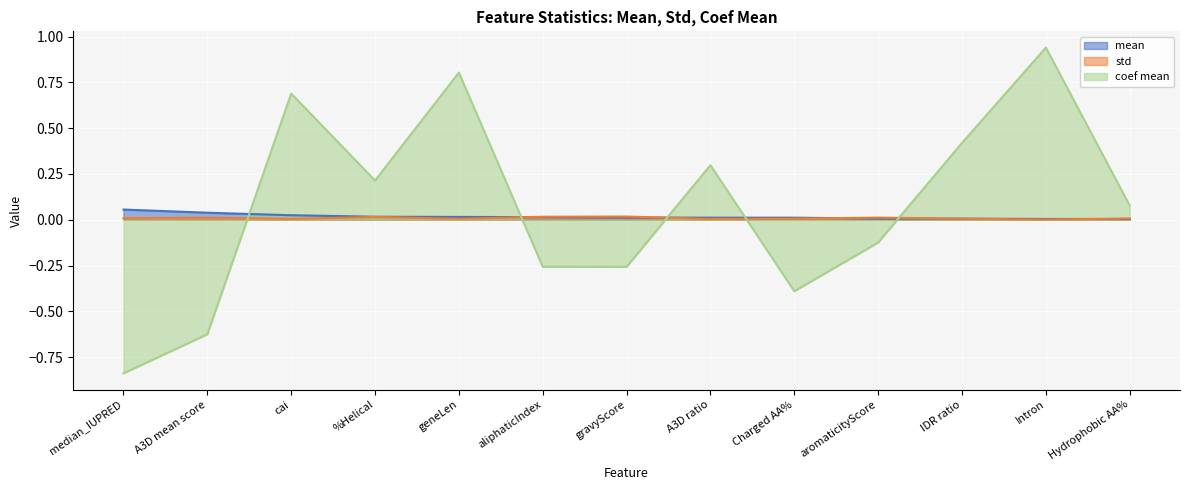

What are all the series names shown in the legend?

mean, std, coef mean